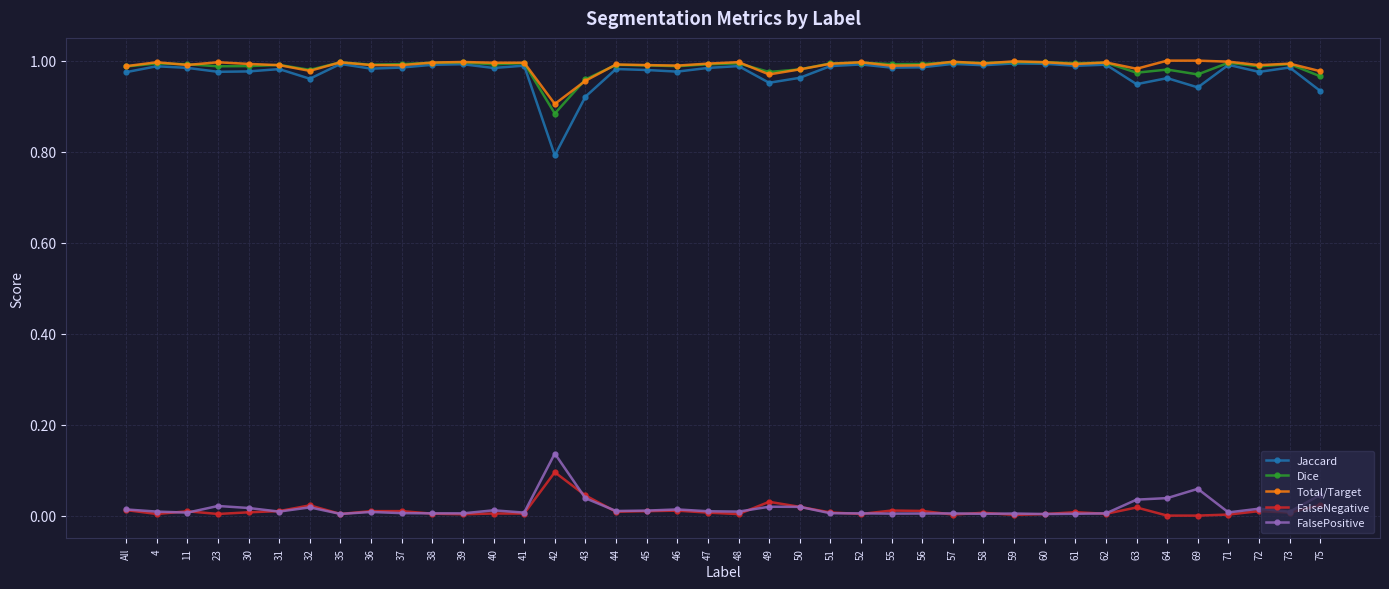

Which series has the largest range (max minus min)?

Jaccard